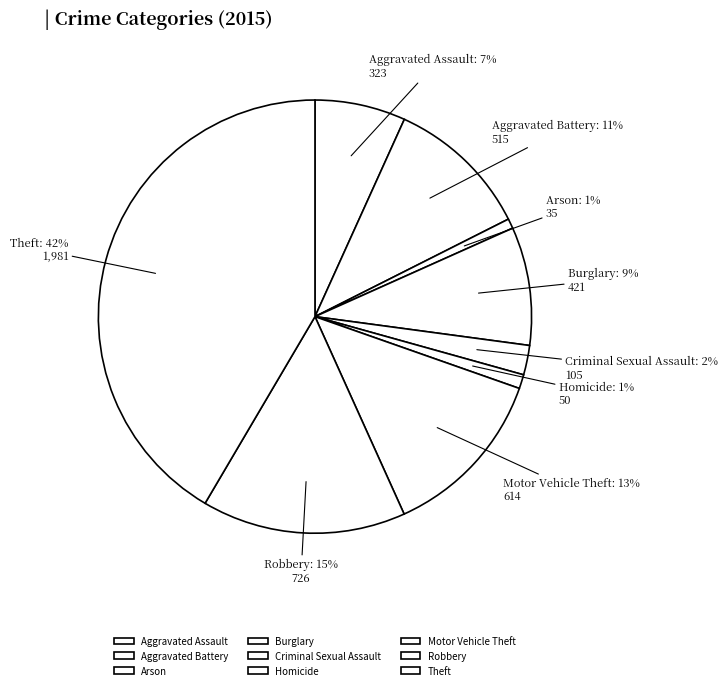

To the nearest percent, what percentage of the pie is Robbery?

15%